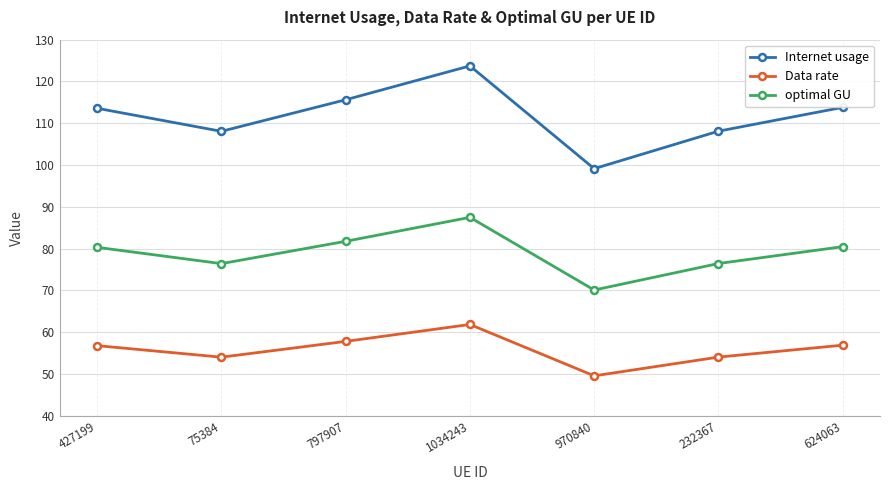

The value of optimal GU at 797907 is 135.7. True or false?

False